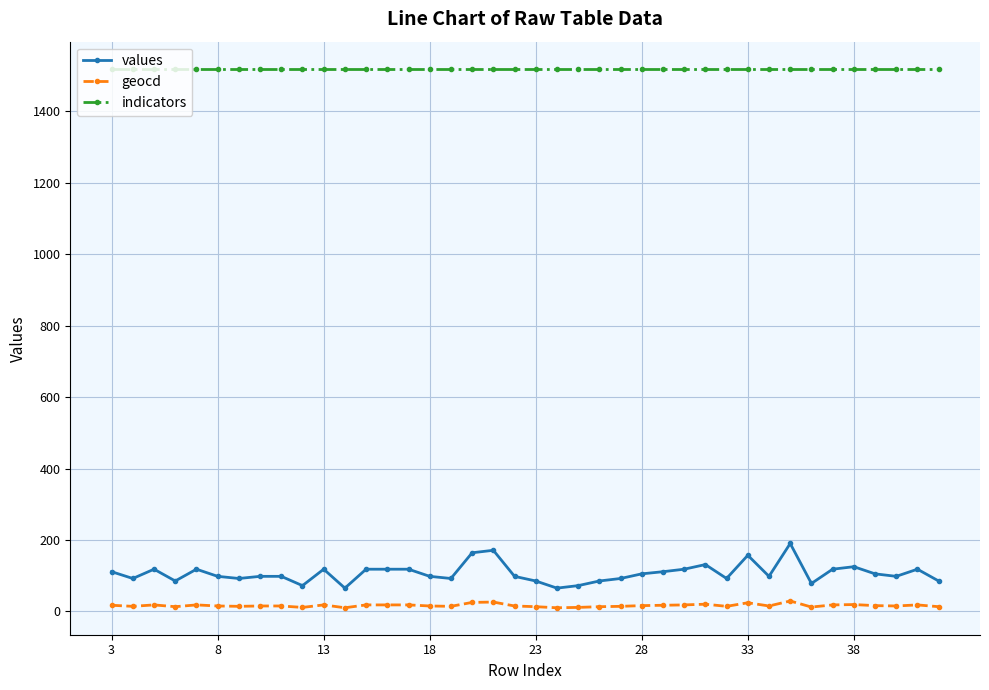

True or false: geocd and indicators intersect in this chart.

False